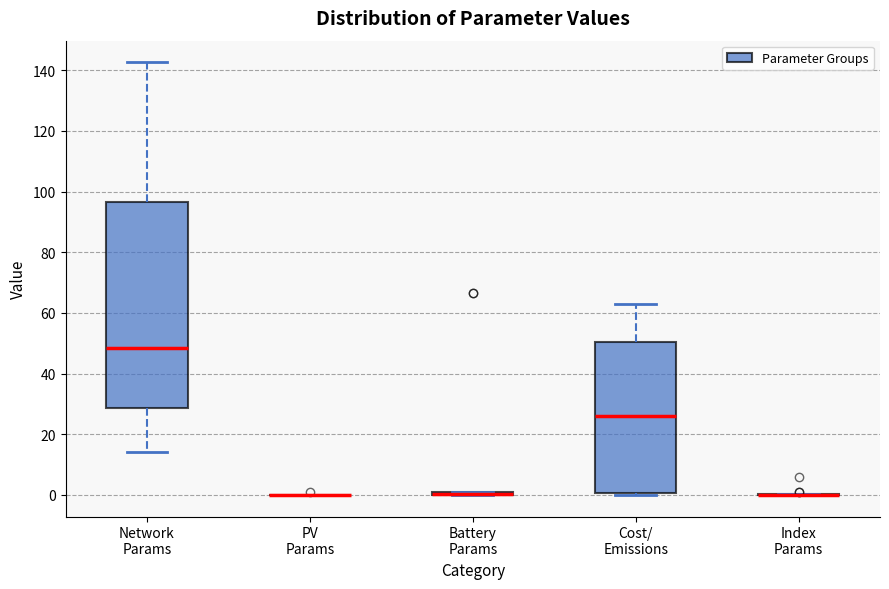

Where does the upper whisker of the box for Network Params end on the y-axis? The values are not printed on the chart, so give them approximately, as read against the axis.

142